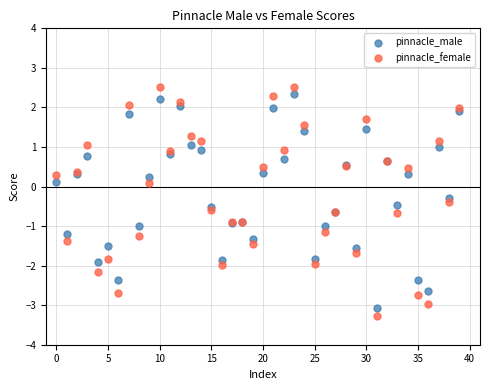

Which series contains the highest Y value?

pinnacle_female